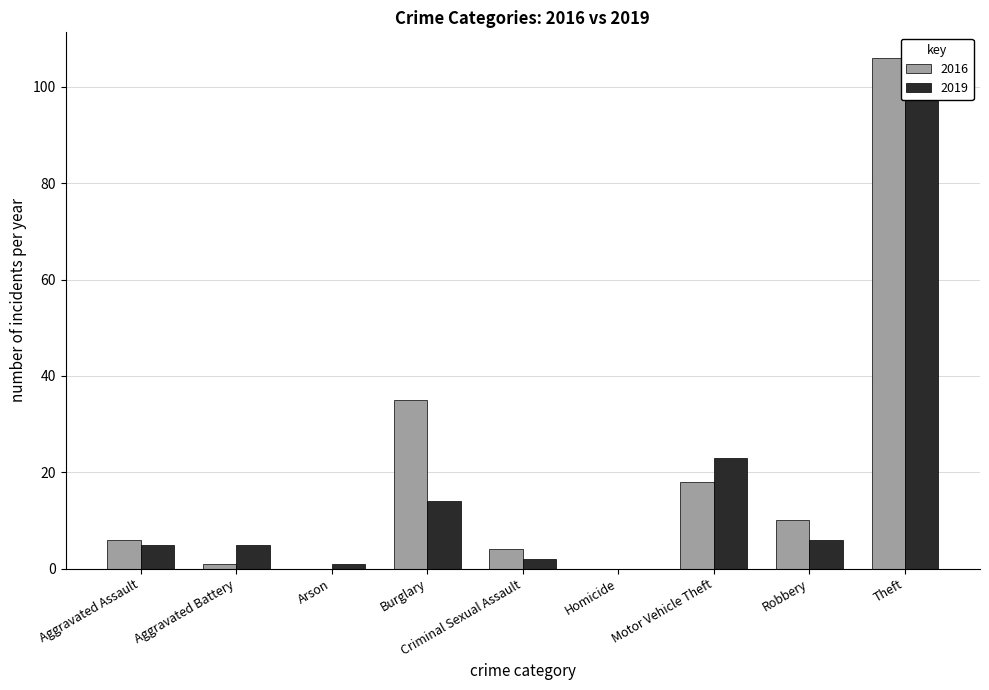

Count the number of categories in the chart.

9